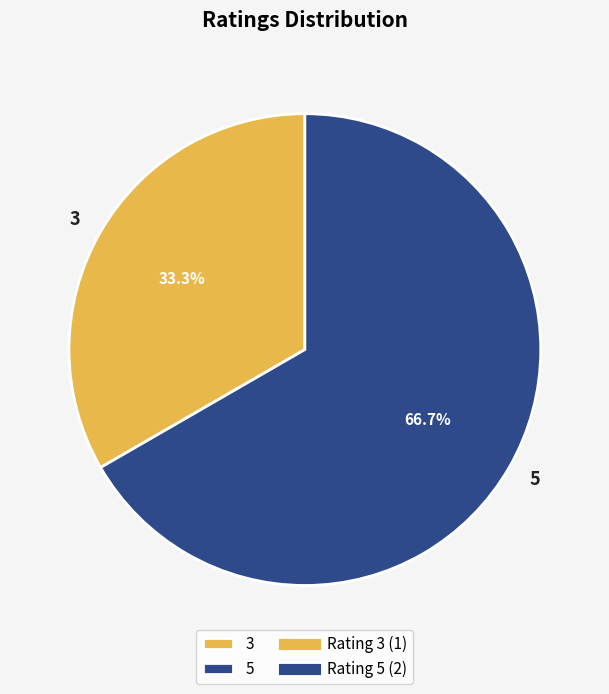

Which slice is the smallest?

3